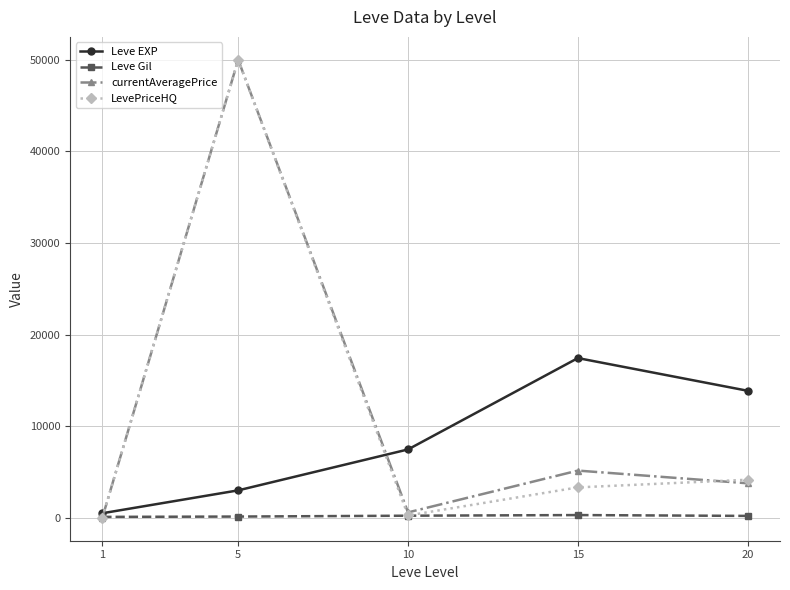

Is this an area chart (filled region under the line)?

No